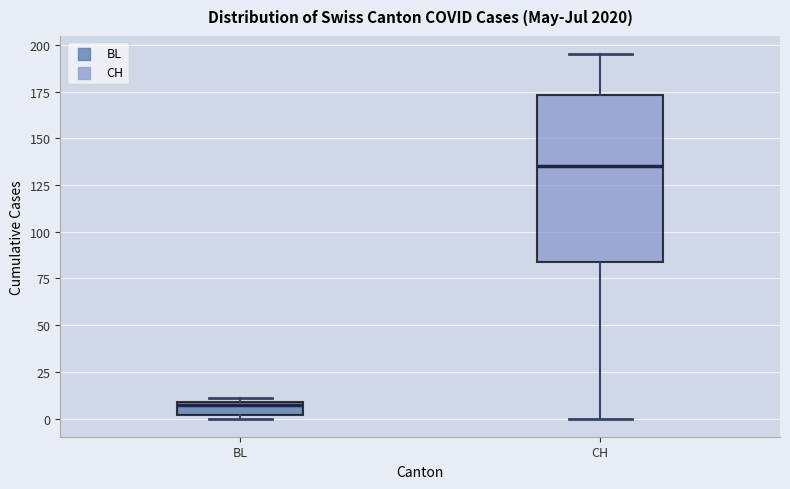

Where does the median line of the box for BL sit on the y-axis? The values are not printed on the chart, so give them approximately, as read against the axis.

5